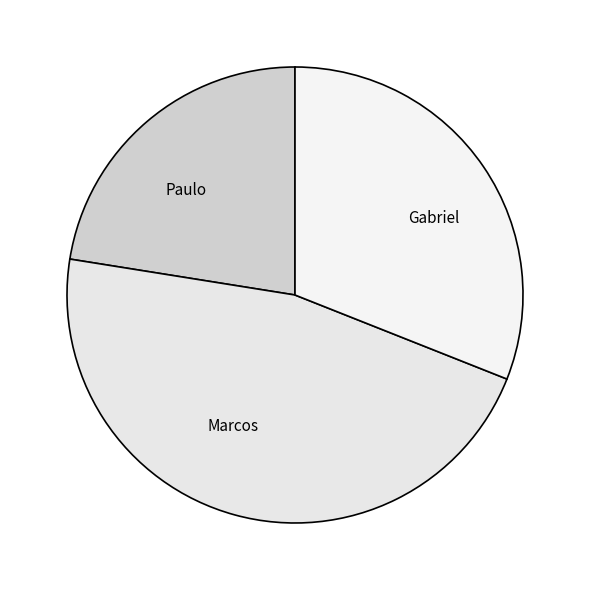

Which slice is the largest?

Marcos